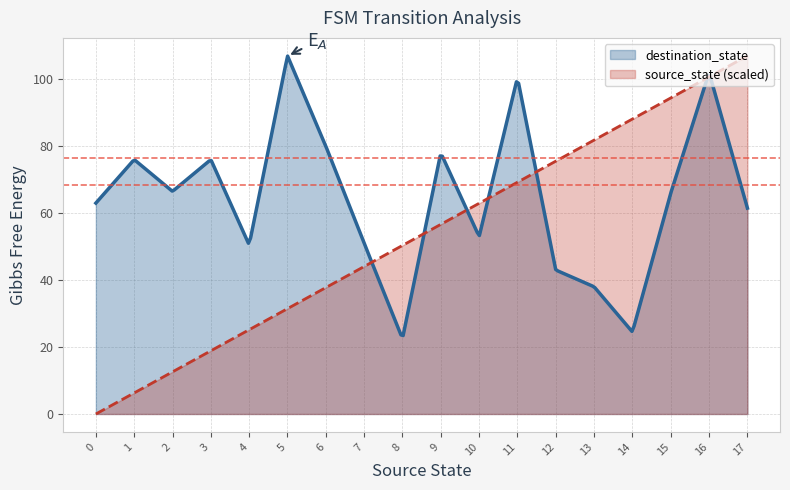

How many lines are shown in the chart?

2